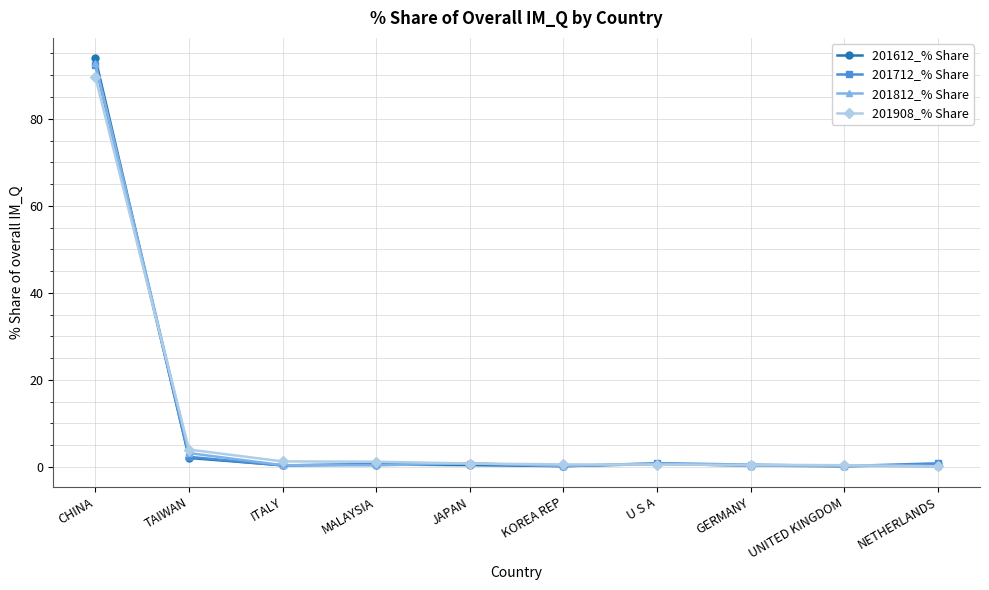

What is the highest value of the 201908_% Share series?

89.5